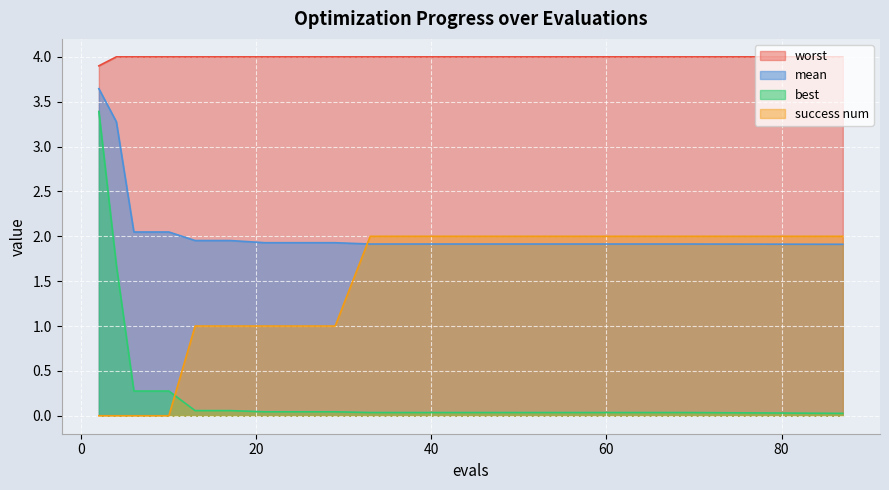

True or false: worst and best intersect in this chart.

False